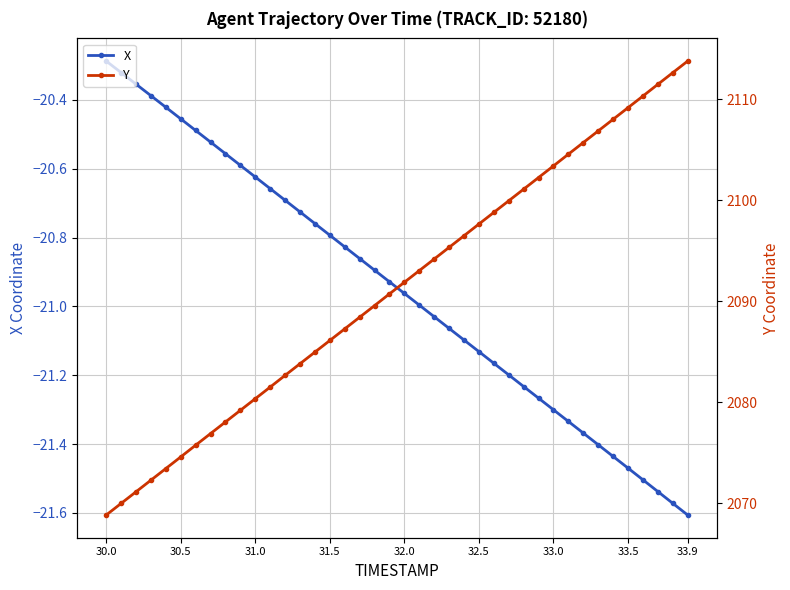

True or false: X has more than 0 interior local peaks.

False